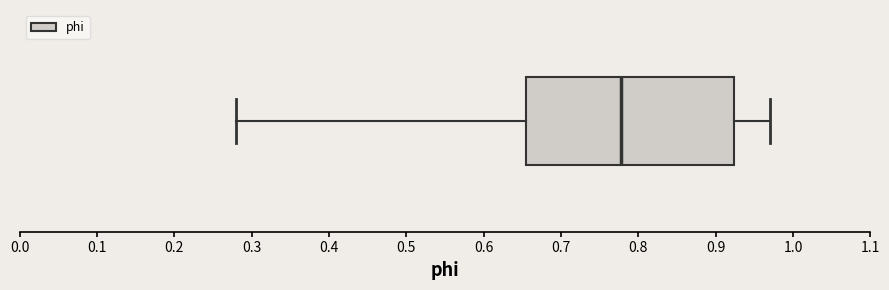

Read this box plot against the x-axis: the position of the median line, the range covered by the box, and the ends of both whiskers. The values are not printed on the chart, so give them approximately, as read against the axis.

median 0.78, box 0.65 to 0.92, whiskers 0.28 to 0.97